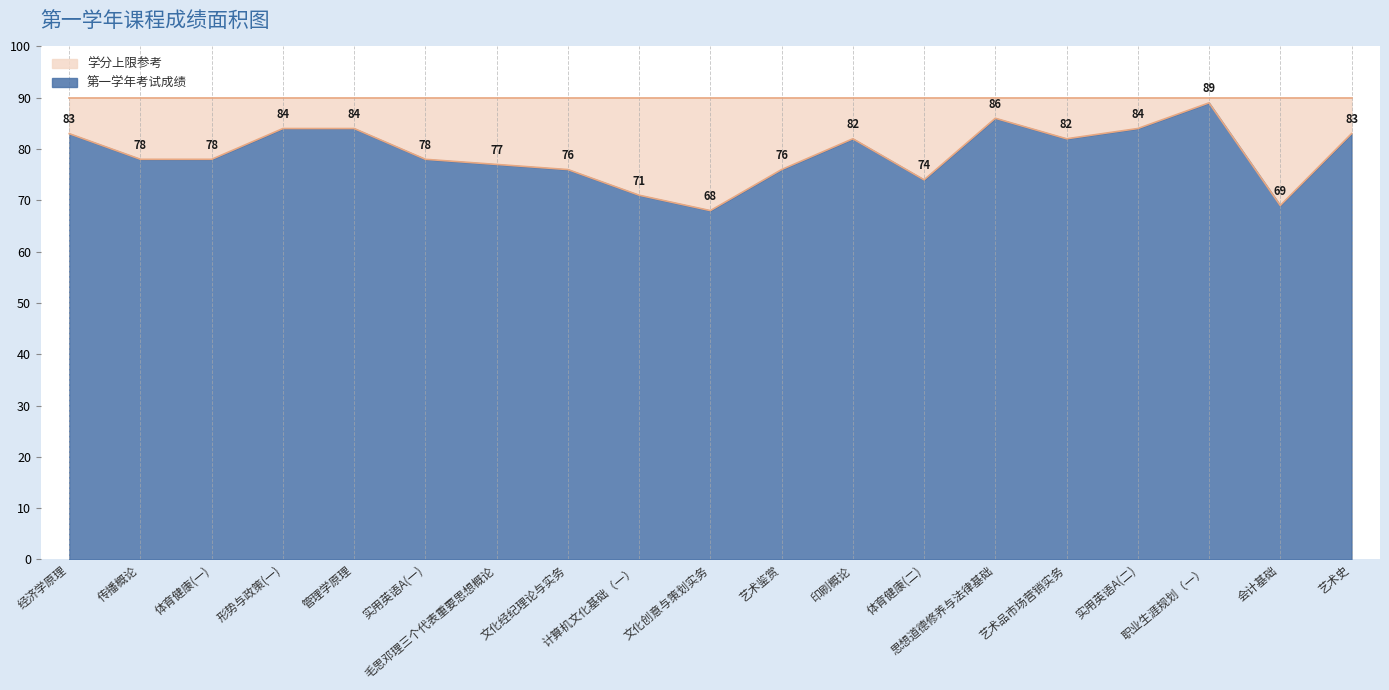

What position from the left is 印刷概论?

12